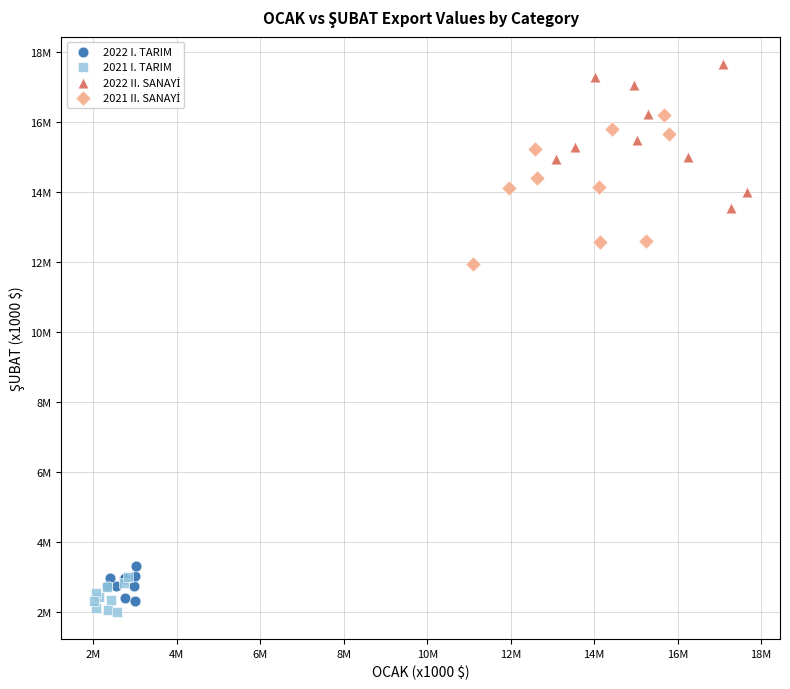

Which series reaches the minimum Y coordinate?

2021 I. TARIM